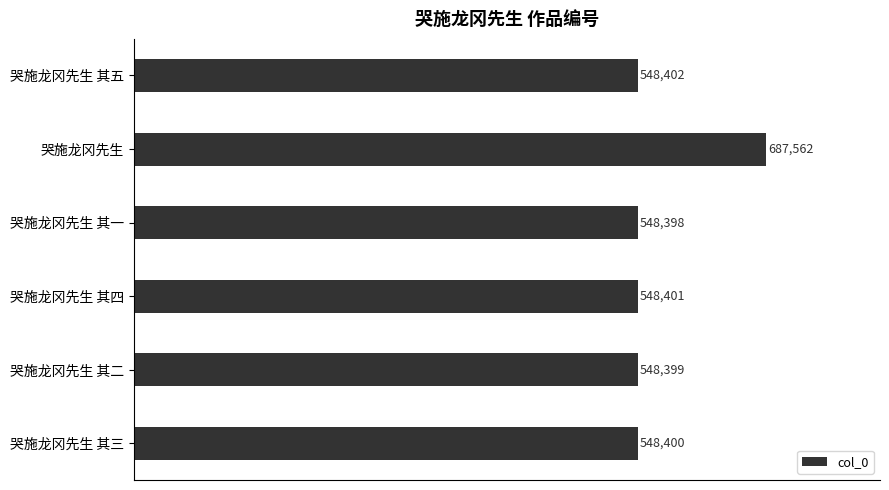

Which label corresponds to the largest value in the chart?

哭施龙冈先生